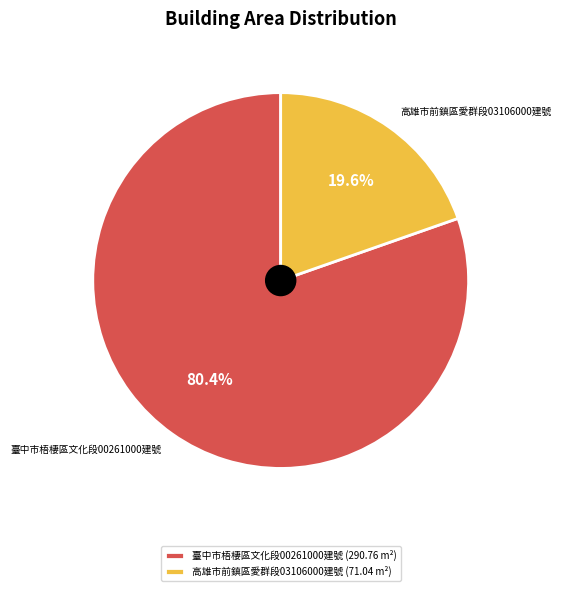

What percentage is NOT represented by 臺中市梧棲區文化段00261000建號?

19.6%